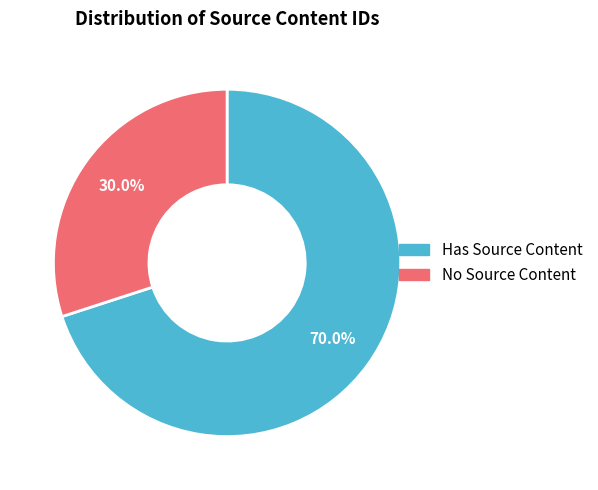

How many segments does this pie chart have?

2